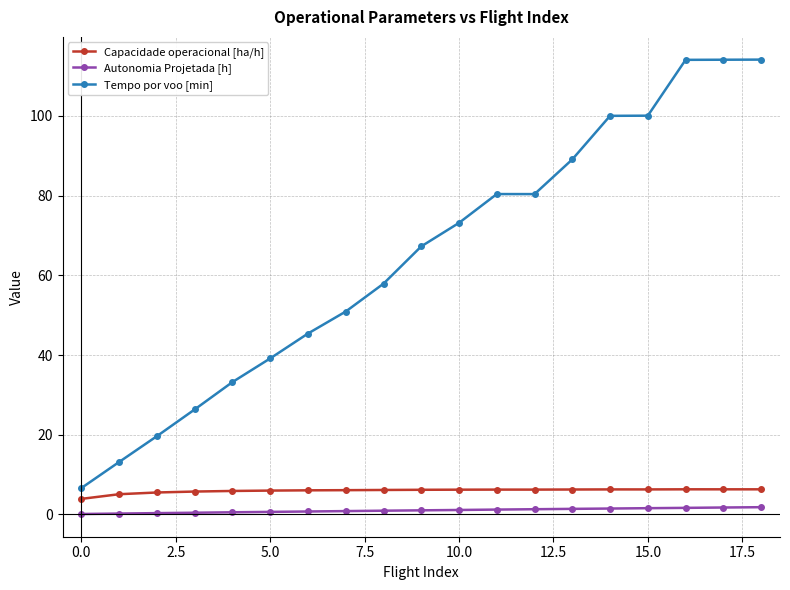

True or false: Capacidade operacional [ha/h] and Tempo por voo [min] intersect in this chart.

False